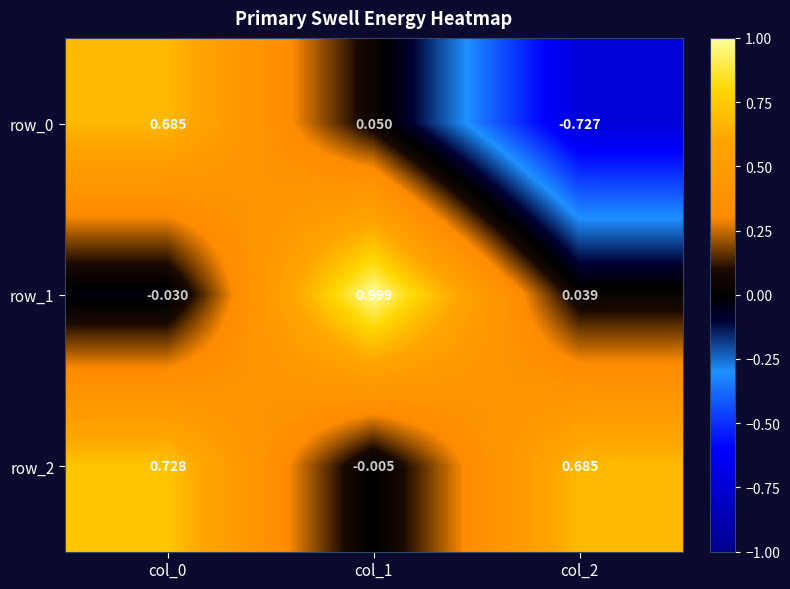

Where is row_2 nearest to the value 0?

col_1